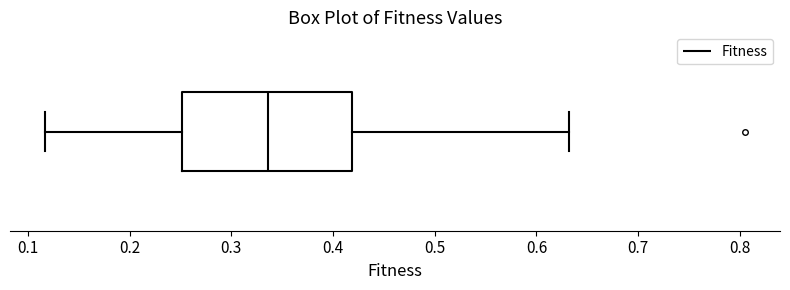

Transcribe this box plot: give where the median line is, the range the box spans, and where the two whiskers end, as read against the x-axis. The values are not printed on the chart, so give them approximately, as read against the axis.

median 0.34, box 0.25 to 0.42, whiskers 0.12 to 0.63